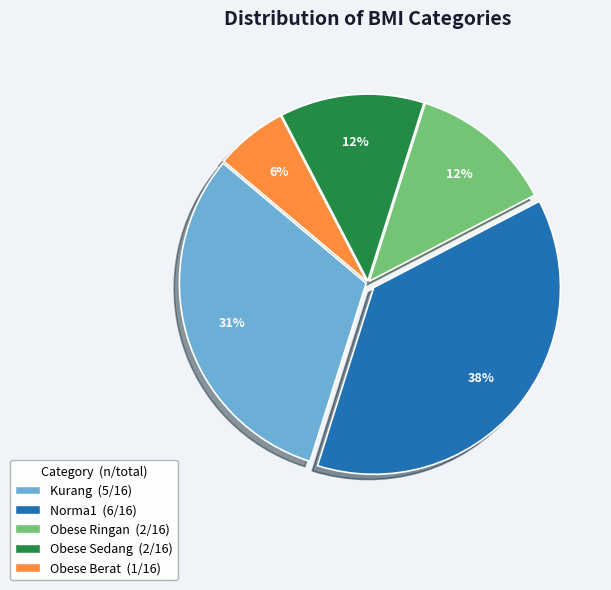

Does Norma1 represent more than half of the total?

No